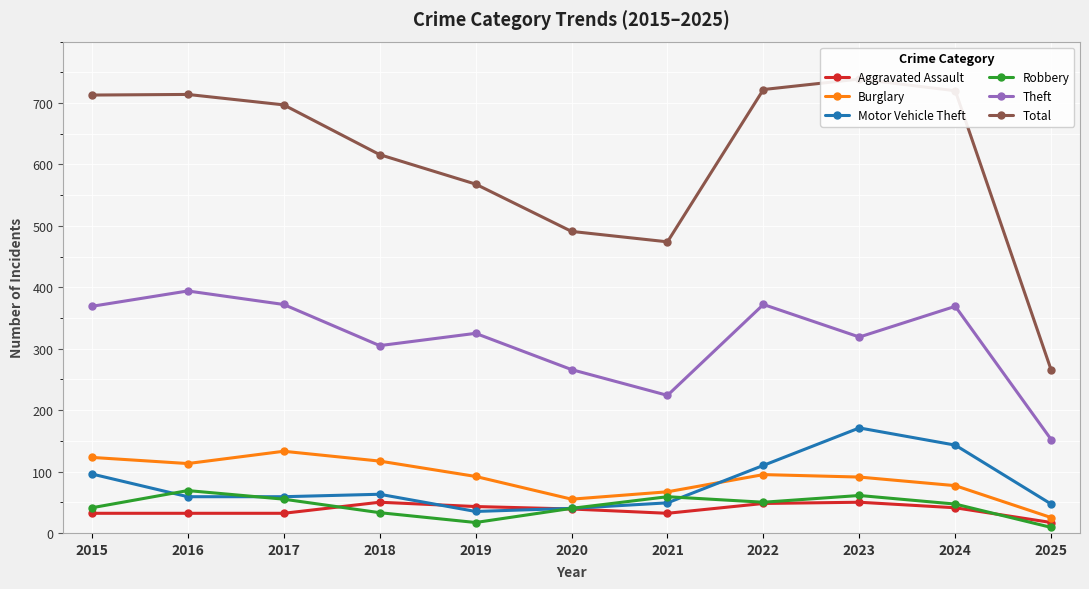

True or false: Theft and Robbery intersect in this chart.

False